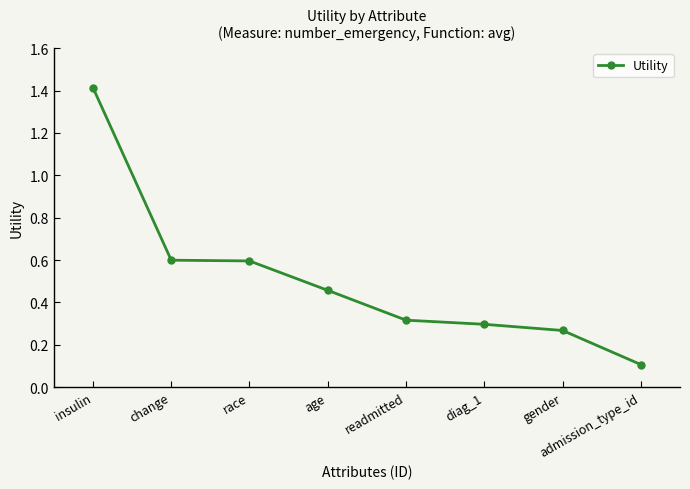

At which category does the chart reach its peak across all series?

insulin